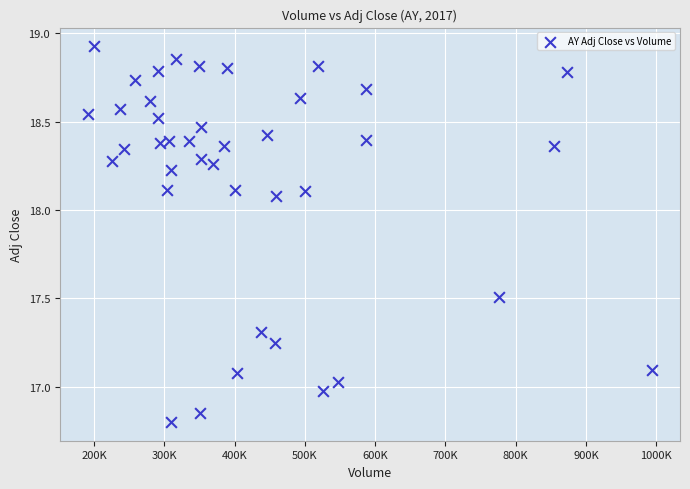

What is the range of Y values (max minus min)?

2.1